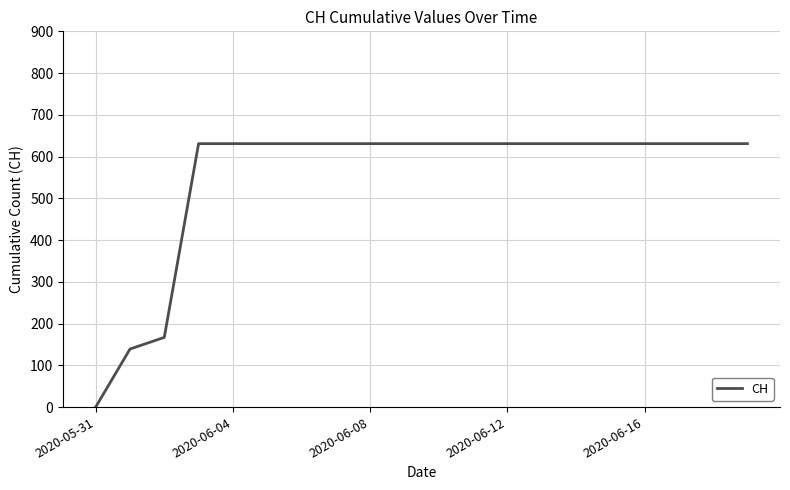

What is the greatest value displayed?

631